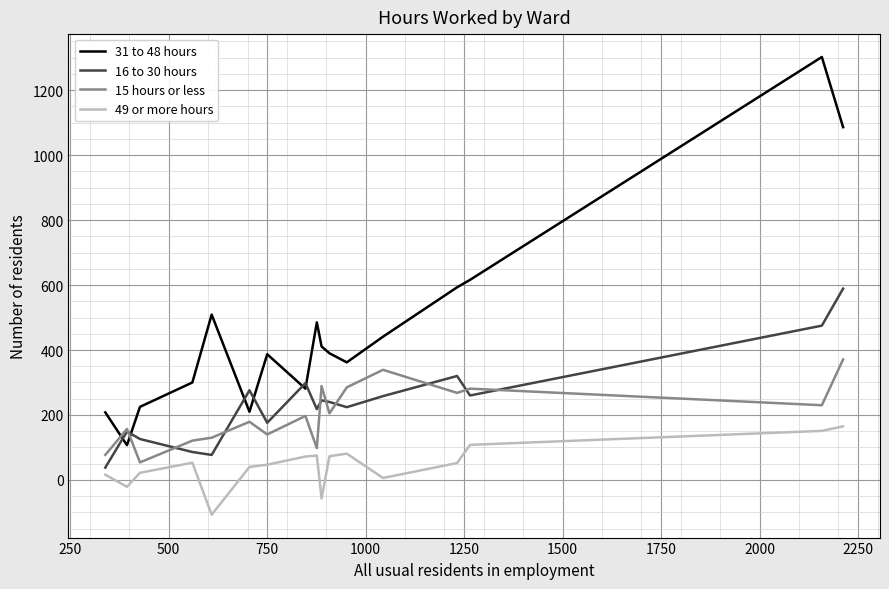

Which series has the widest spread of values?

31 to 48 hours